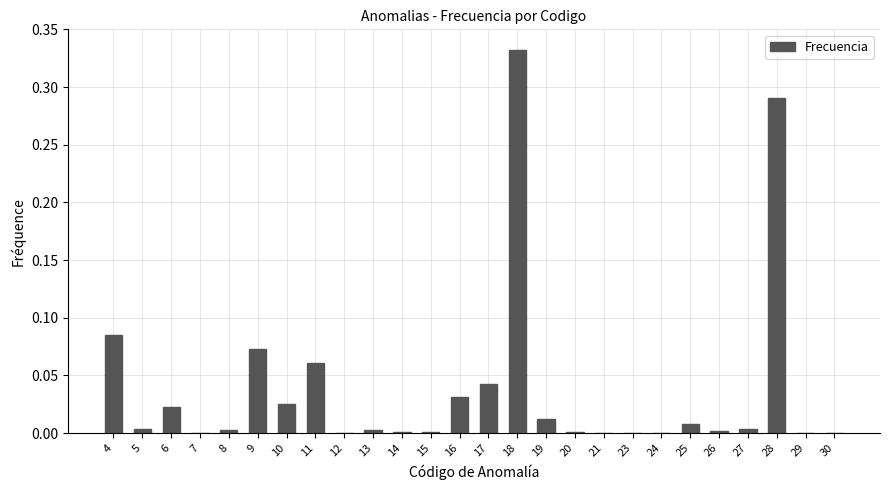

What is the sum of all values?

1.0